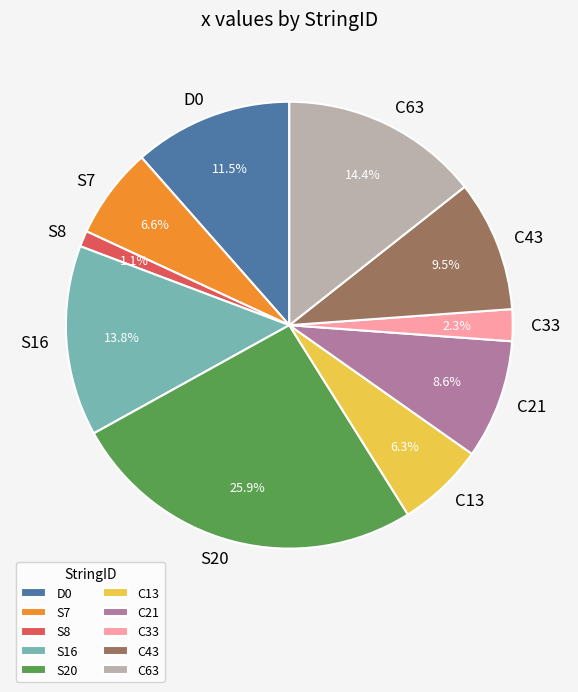

What portion of the pie excludes C33?

97.7%